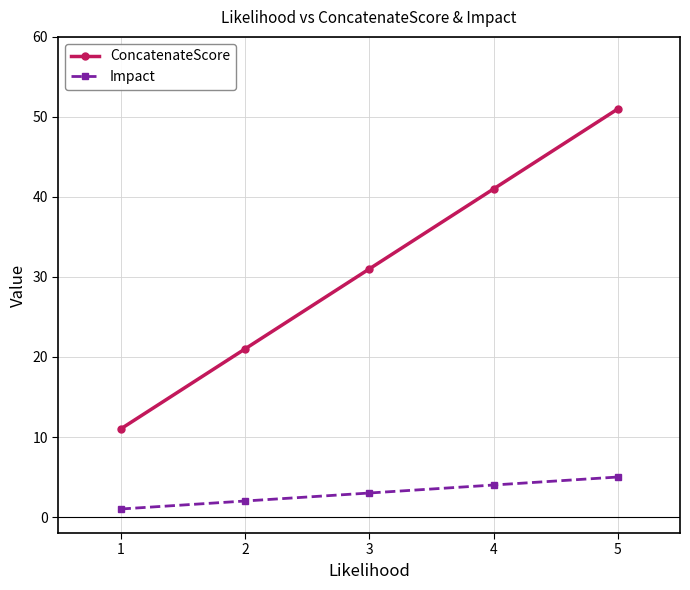

What is the difference between the Impact values at 2 and 4?

2